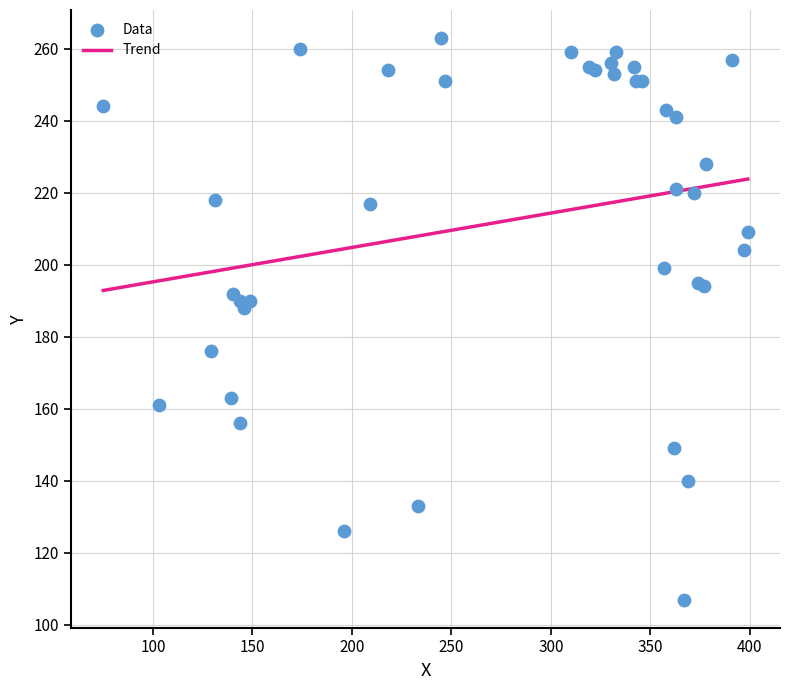

What Y value in the scatter plot is closest to 185?

188